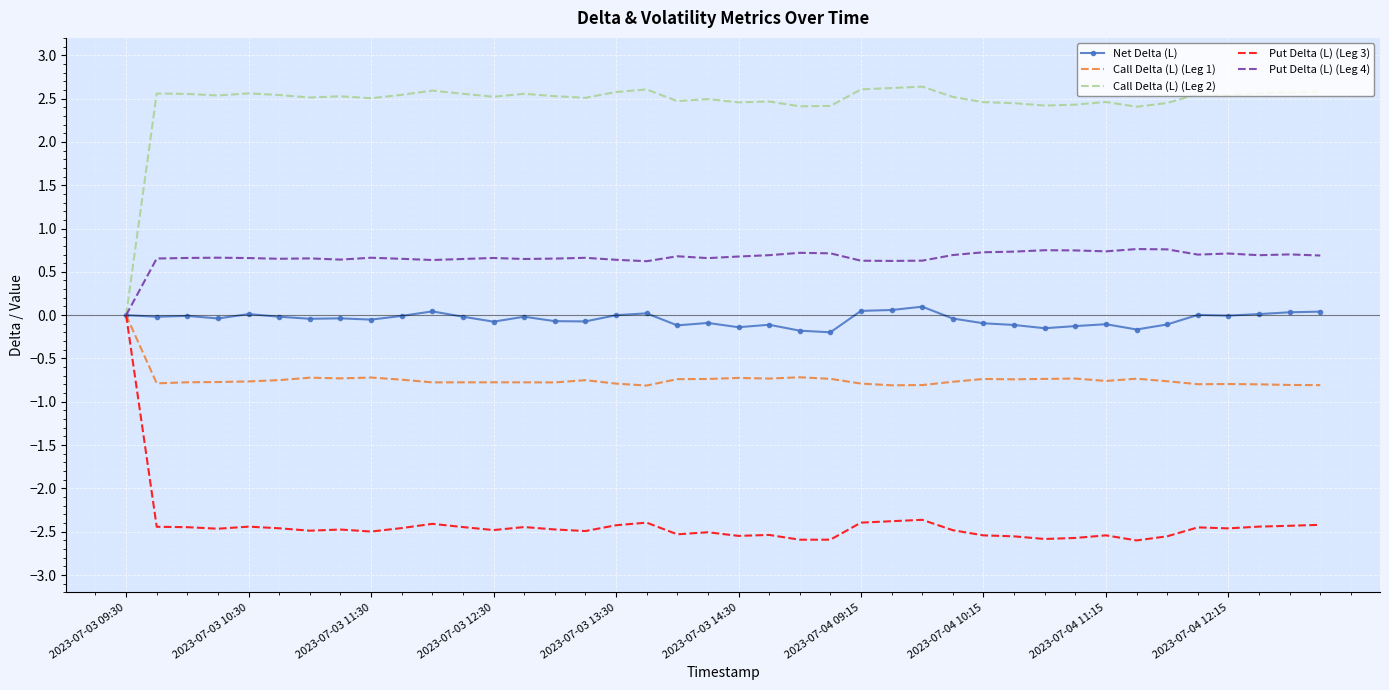

What are all the series names shown in the legend?

Net Delta (L), Call Delta (L) (Leg 1), Call Delta (L) (Leg 2), Put Delta (L) (Leg 3), Put Delta (L) (Leg 4)